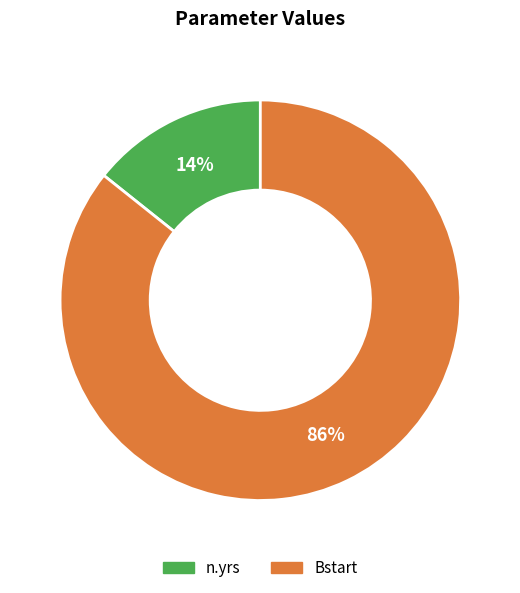

To the nearest percent, what is the average slice percentage?

50%